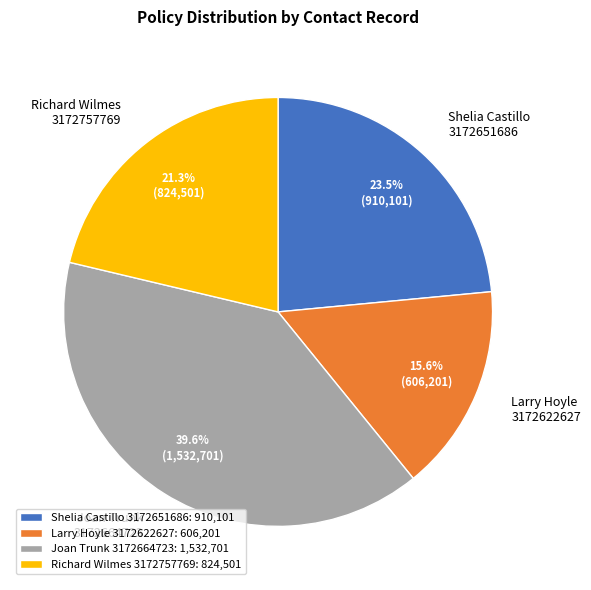

Do Richard Wilmes 3172757769 and Joan Trunk 3172664723 together represent more than half of the pie?

Yes